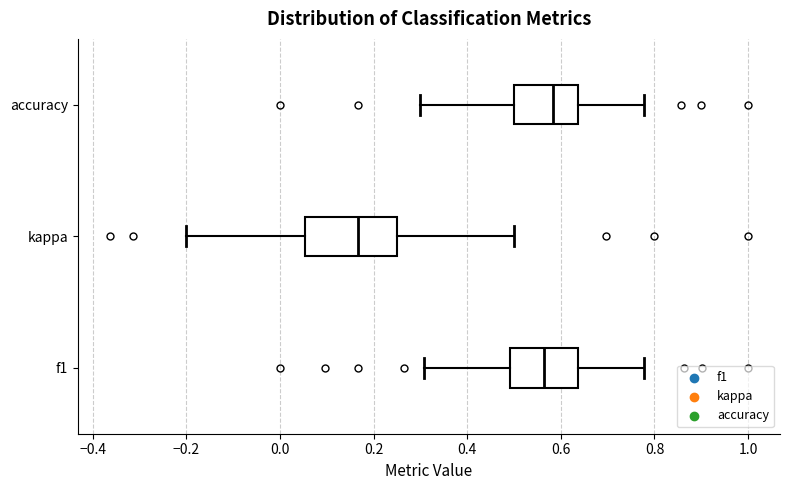

Which box is the widest, from its left edge to its right edge?

kappa